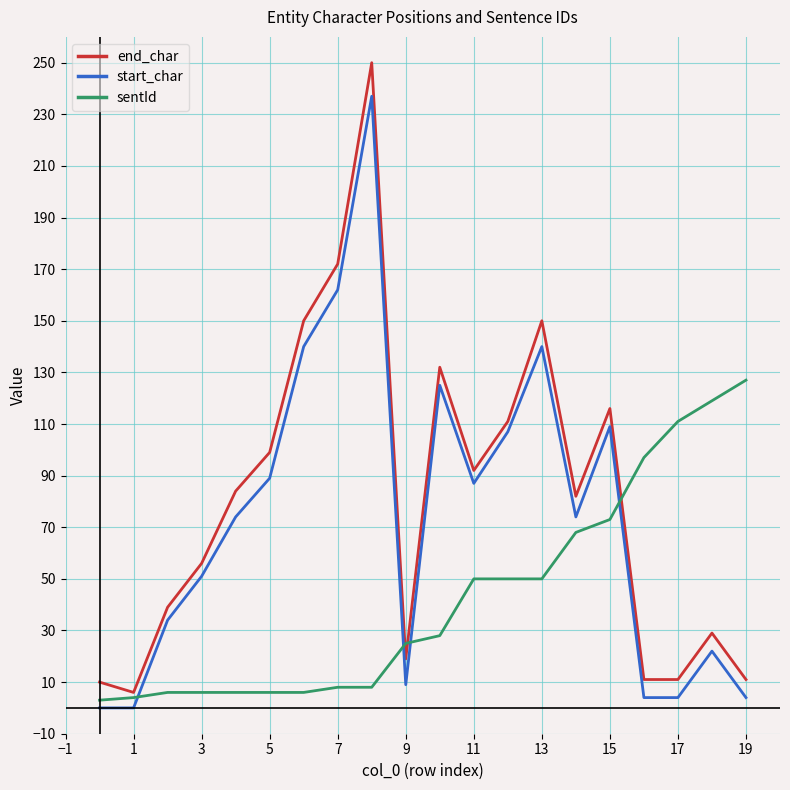

What is the maximum value for start_char?

237